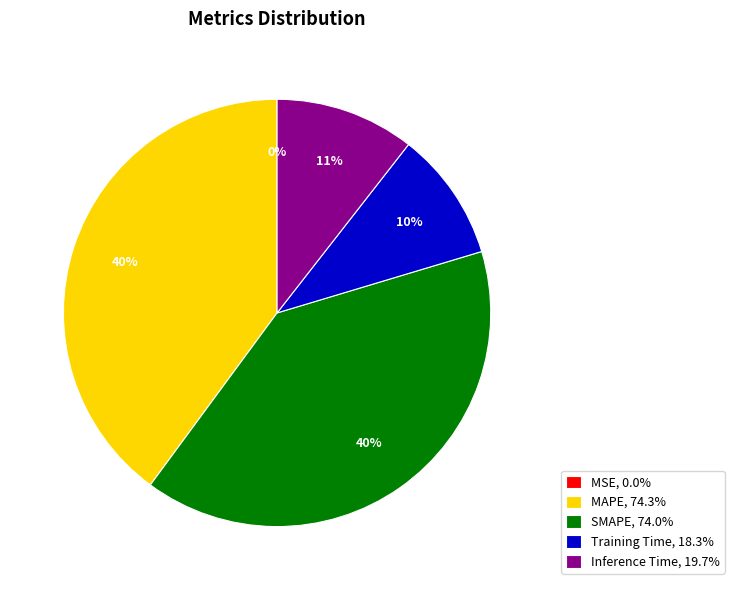

To the nearest percent, what is the difference between the largest and smallest slice percentages?

40%